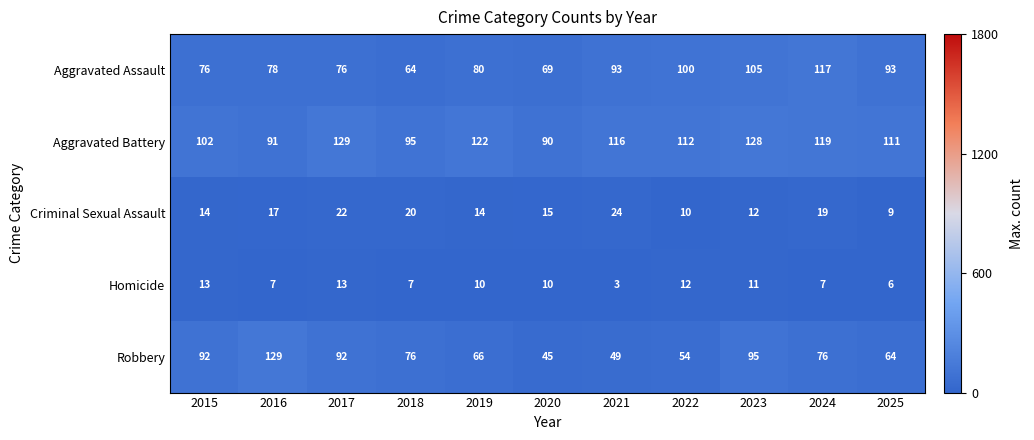

The value of Robbery at 2024 is 21. True or false?

False